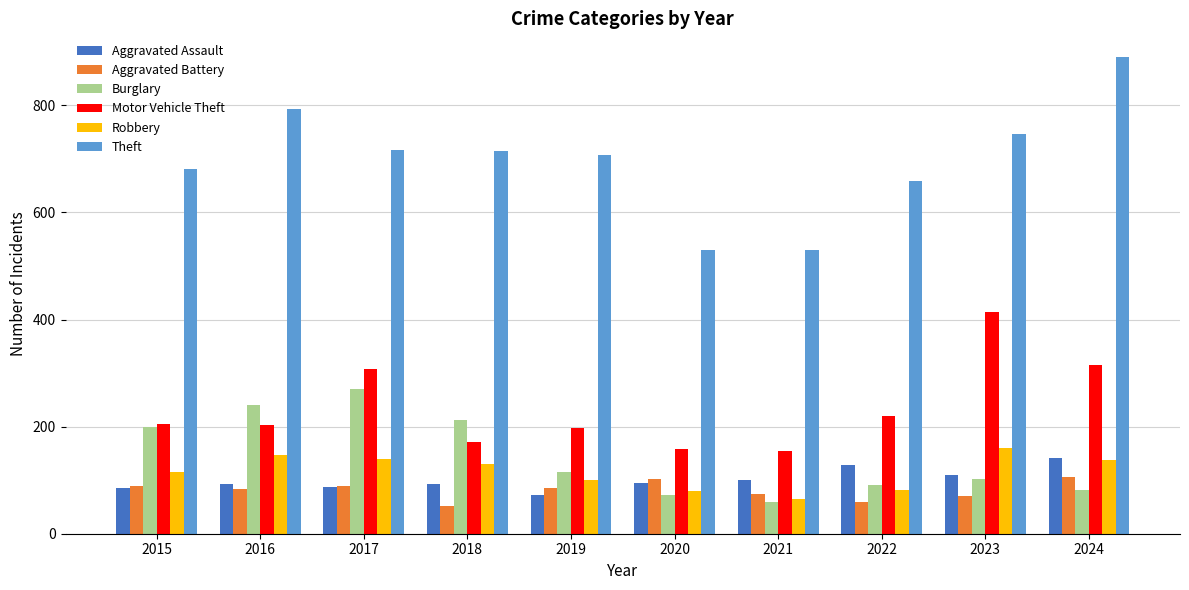

Does the chart contain any negative values?

No